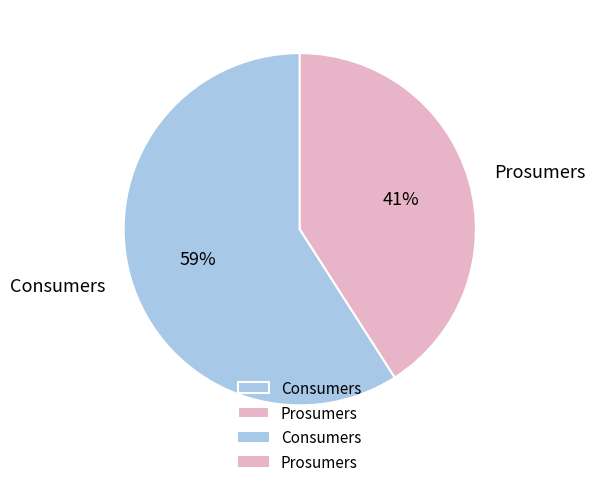

Which category has the smallest portion of the pie?

Prosumers